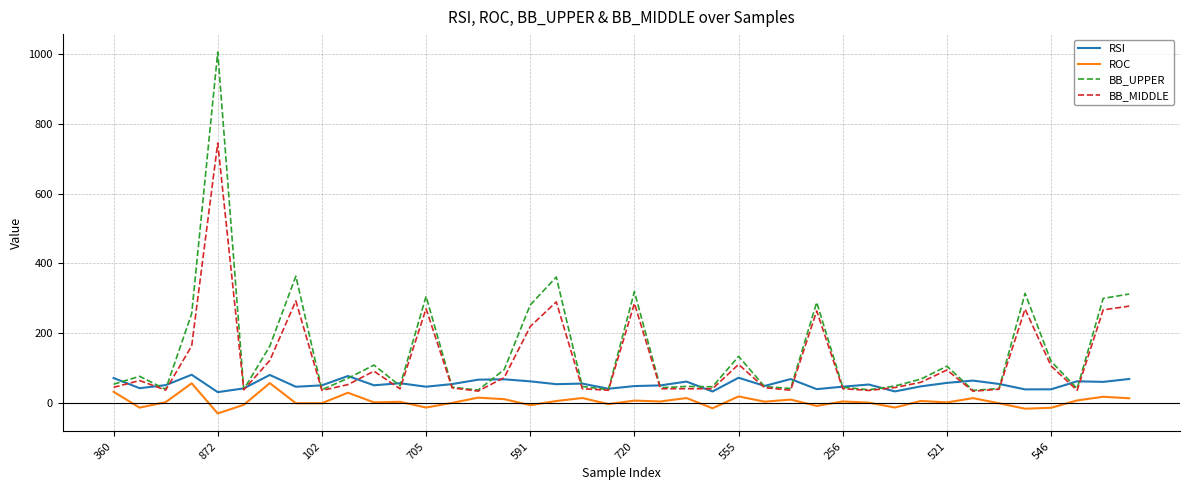

Which series has the widest spread of values?

BB_UPPER